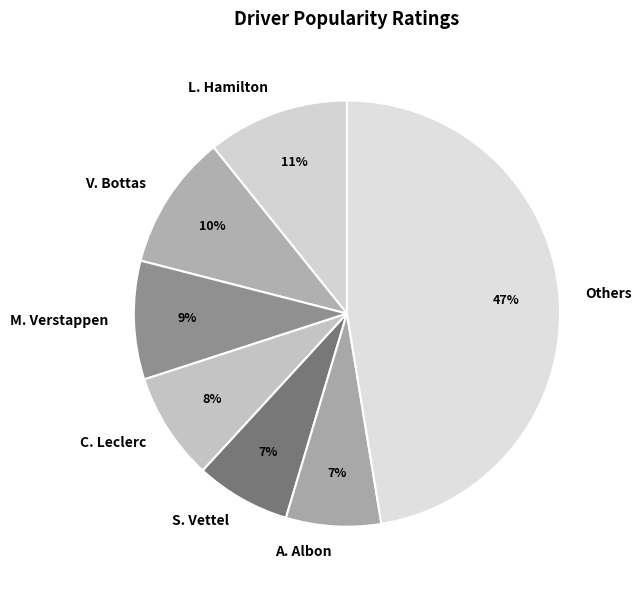

Do A. Albon and C. Leclerc together represent more than half of the pie?

No